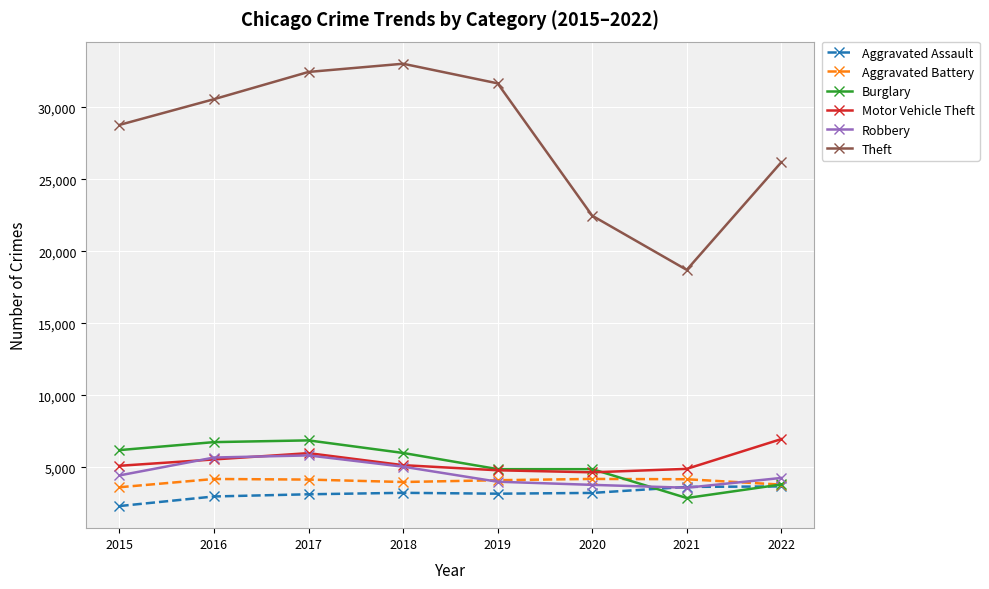

What is the sum of the Aggravated Battery values at 2015 and 2019?

7704